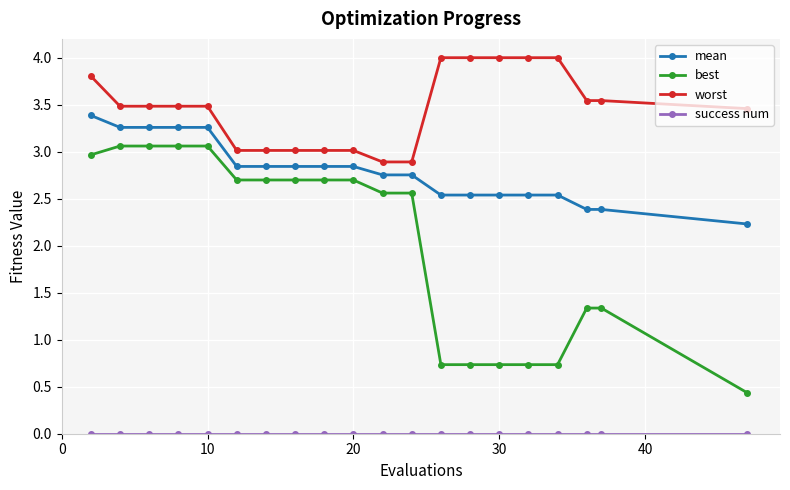

What is the maximum value shown in the chart?

4.0